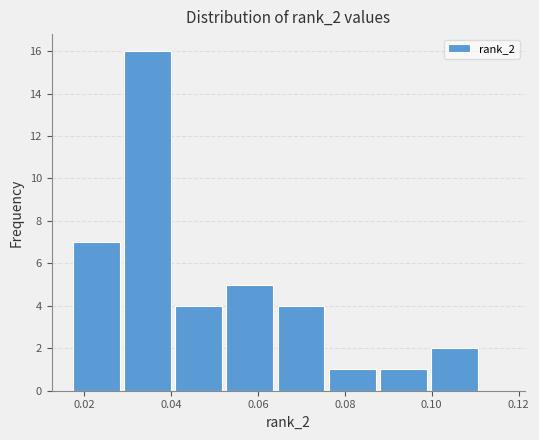

Reading left to right, list every bar in this chart as the range it spans on the x-axis followed by its height. Neither the bar edges nor the heights are printed on the chart, so give them approximately, as read against the axes.

0.018 to 0.030: 7
0.030 to 0.042: 16
0.042 to 0.052: 4
0.052 to 0.064: 5
0.064 to 0.076: 4
0.076 to 0.088: 1
0.088 to 0.100: 1
0.100 to 0.112: 2